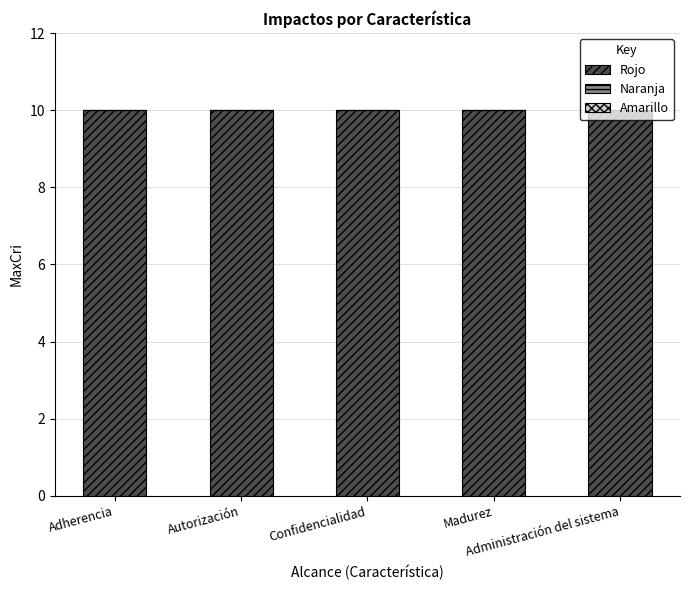

Rank the series by their maximum value, from highest to lowest.

Rojo, Naranja, Amarillo